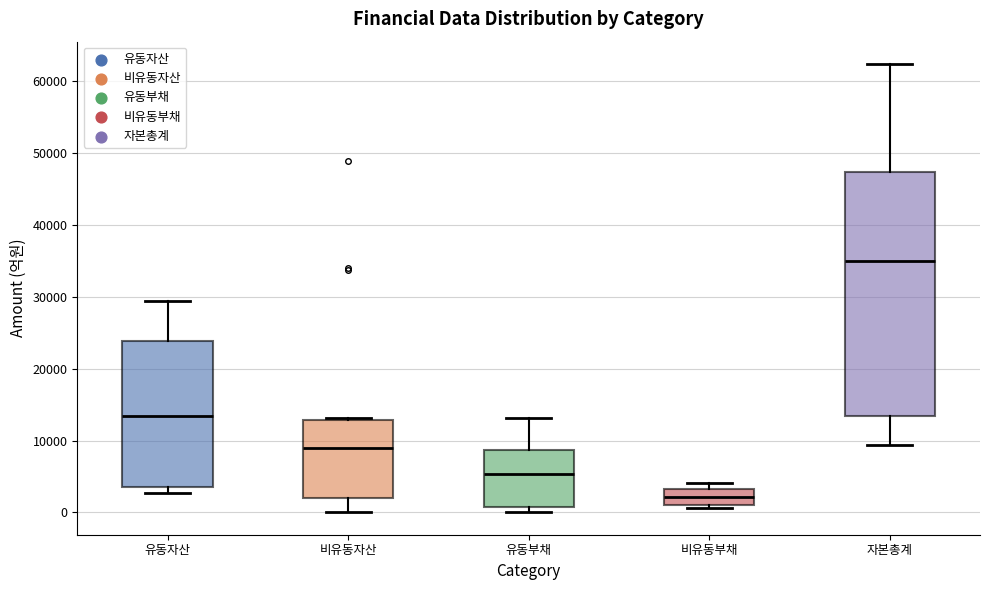

Which box has the lowest median line?

비유동부채